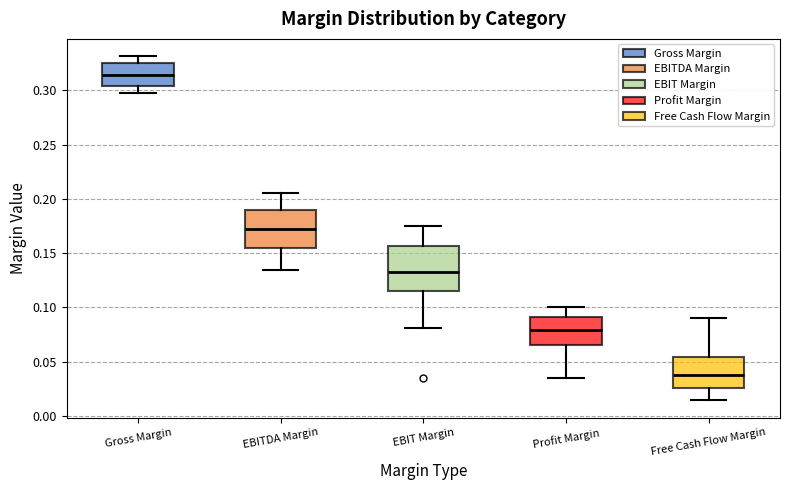

Where does the upper whisker of the box for Profit Margin end on the y-axis? The values are not printed on the chart, so give them approximately, as read against the axis.

0.100